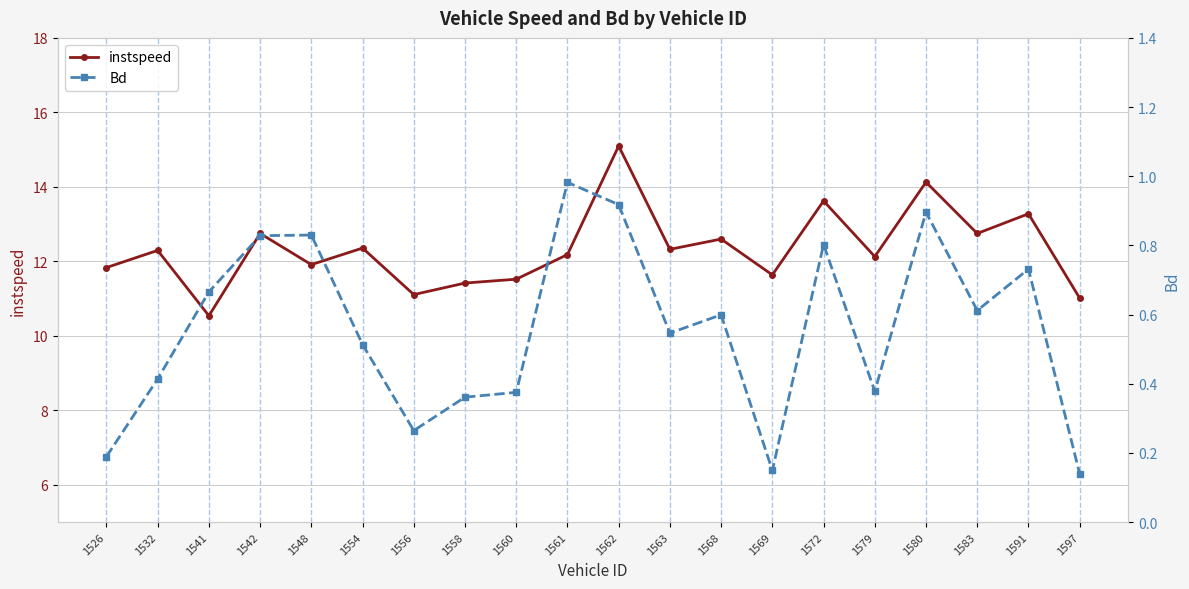

True or false: Bd and instspeed intersect in this chart.

False